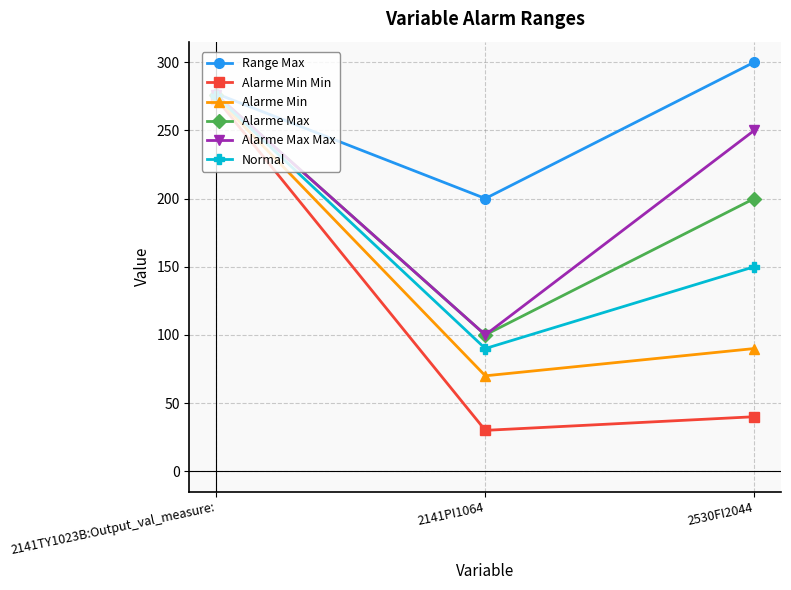

What is the spread (max minus min) of values at 2141PI1064?

170.0